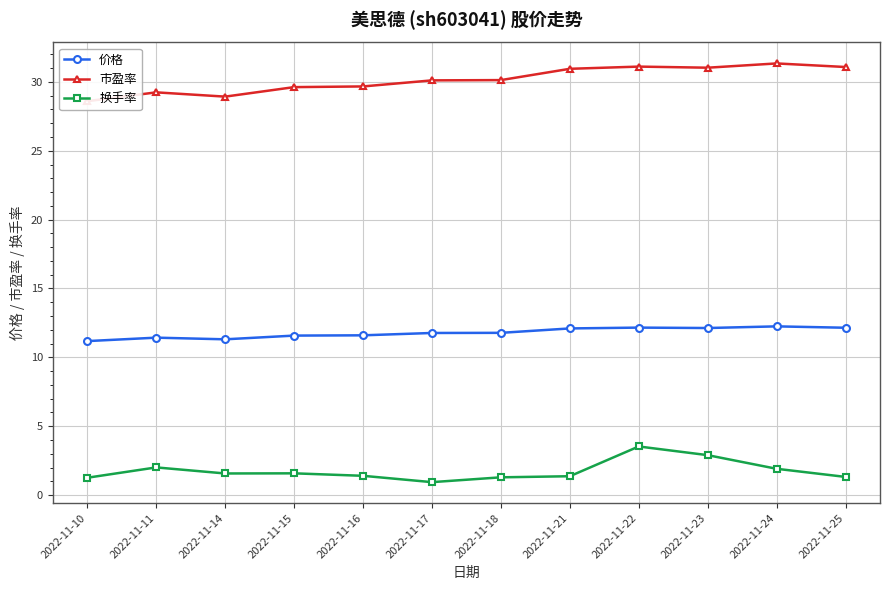

How many data points in 换手率 are above 1?

11